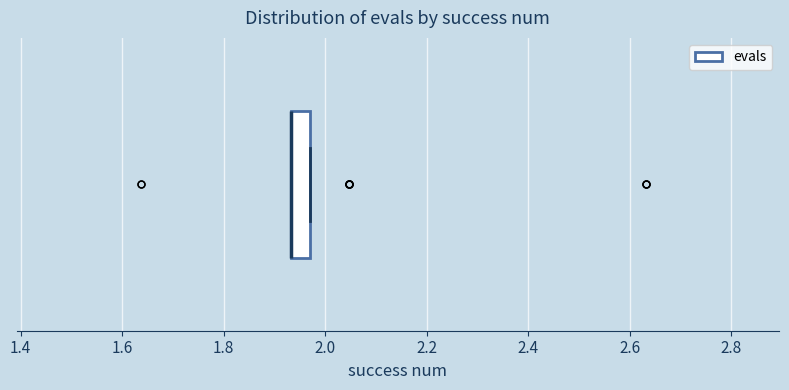

Read this box plot against the x-axis: the position of the median line, the range covered by the box, and the ends of both whiskers. The values are not printed on the chart, so give them approximately, as read against the axis.

median 1.94 (drawn on the box's left edge), box 1.94 to 1.98, whiskers 1.94 to 1.98